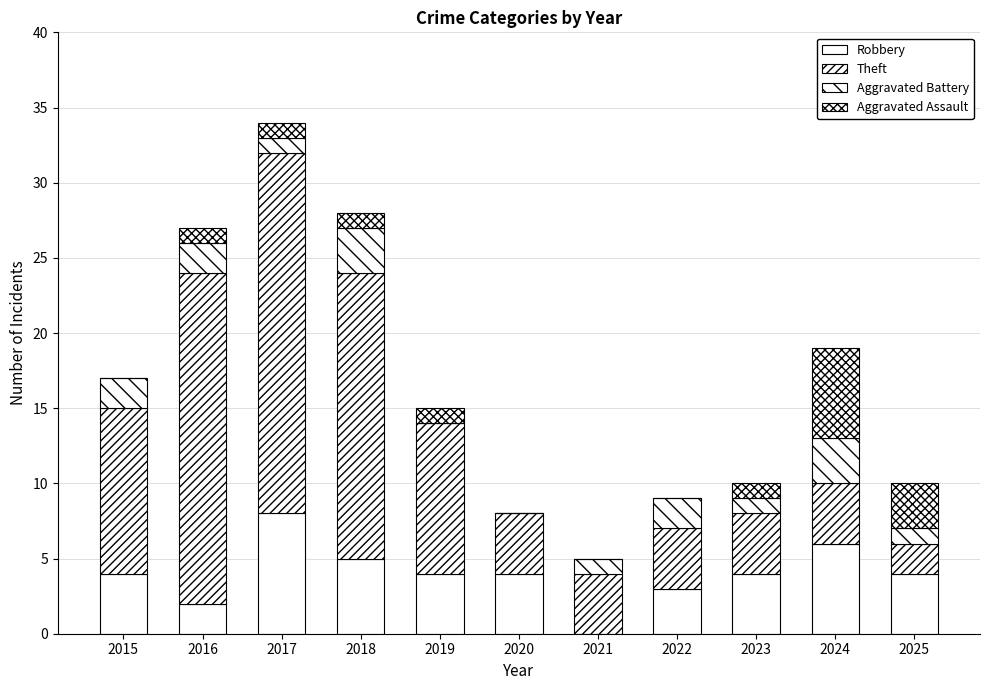

Count the number of categories in the chart.

11